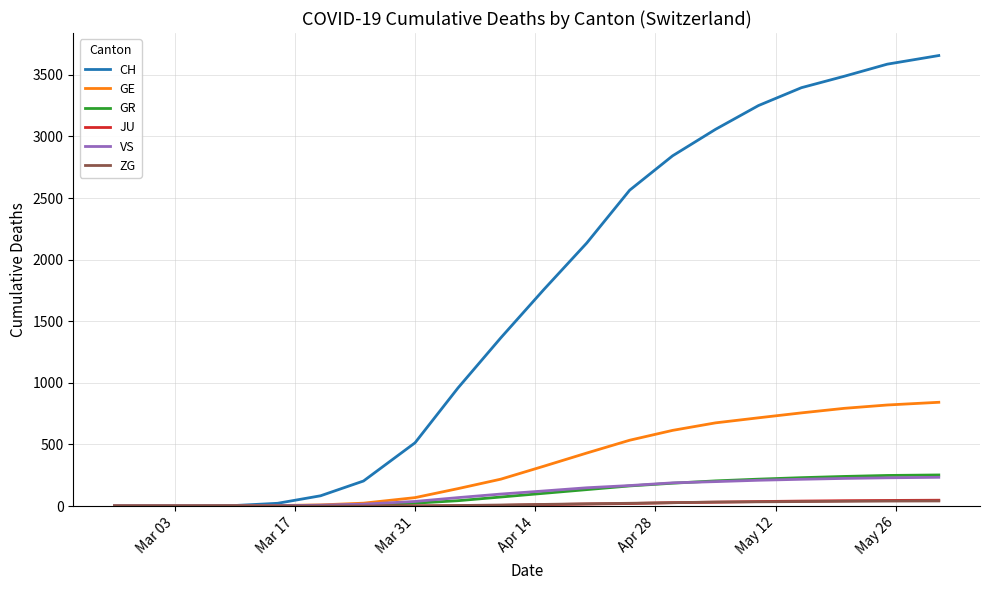

What is the sum of all ZG values?

314